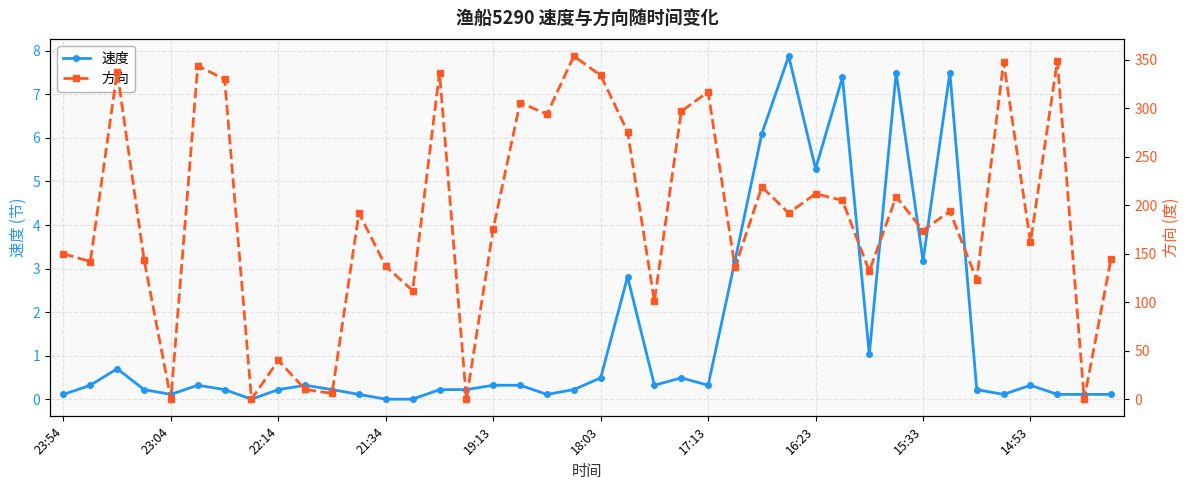

True or false: 速度 has more than 2 points higher than both neighbors.

True